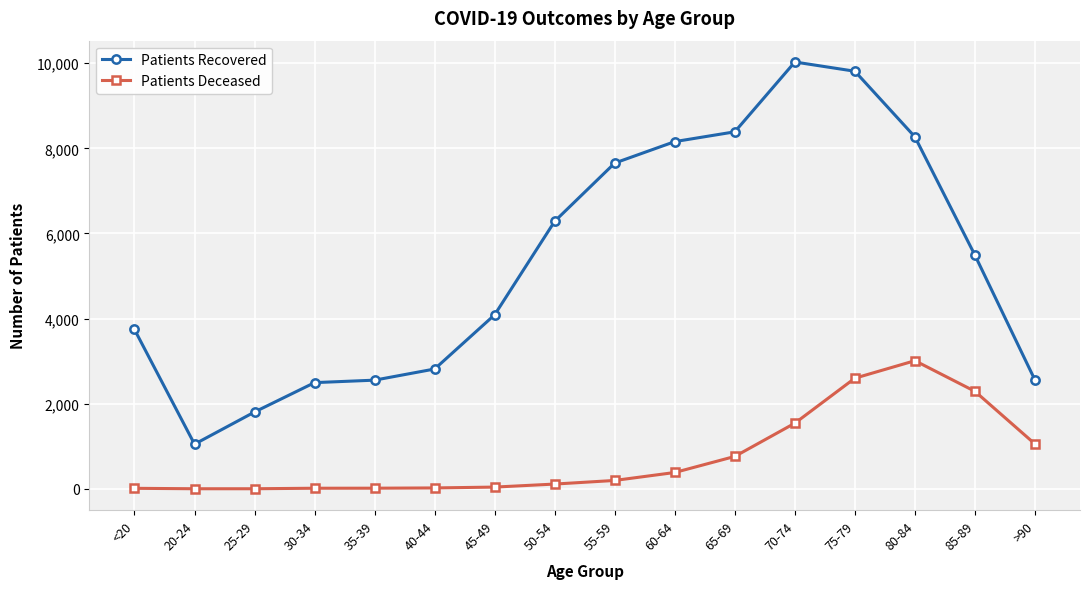

What is the difference between the maximum and minimum values in the Patients Recovered series?

8978